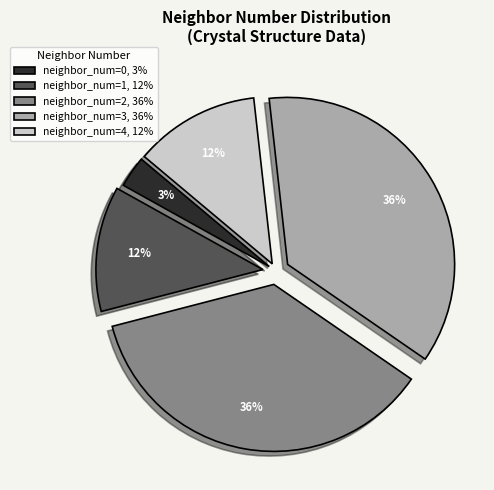

To the nearest percent, what is the difference between the largest and smallest slice percentages?

33%